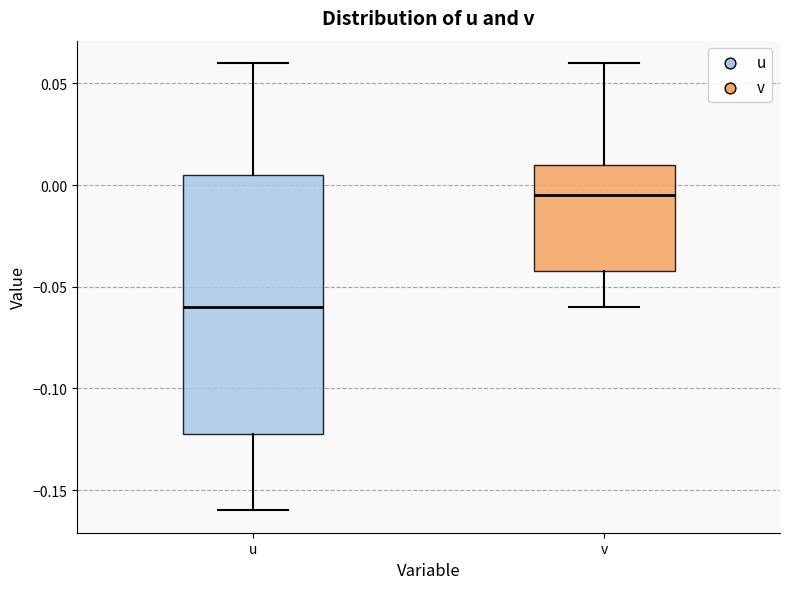

Which box's median line is the highest?

v